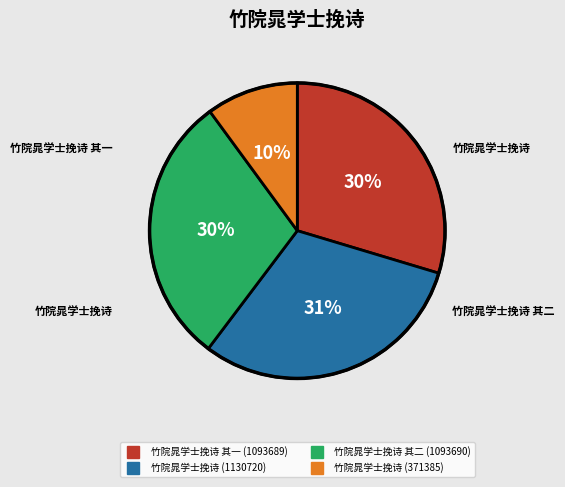

To the nearest percent, what is the average slice percentage?

25%